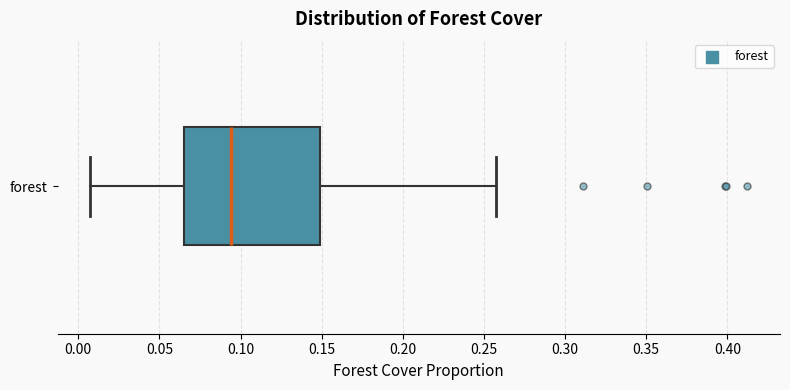

Transcribe this box plot: give where the median line is, the range the box spans, and where the two whiskers end, as read against the x-axis. The values are not printed on the chart, so give them approximately, as read against the axis.

median 0.095, box 0.065 to 0.150, whiskers 0.010 to 0.255